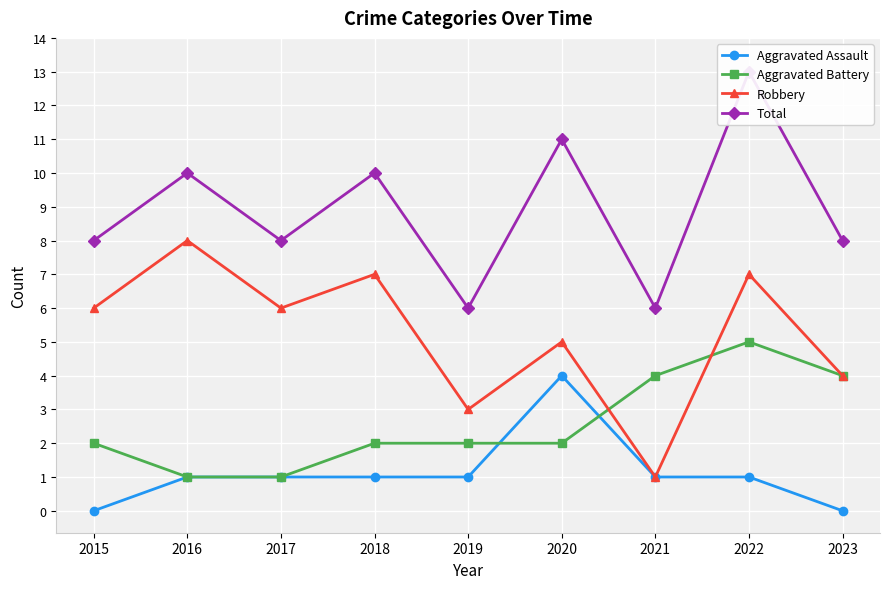

At which category is the sum across all series the highest?

2022